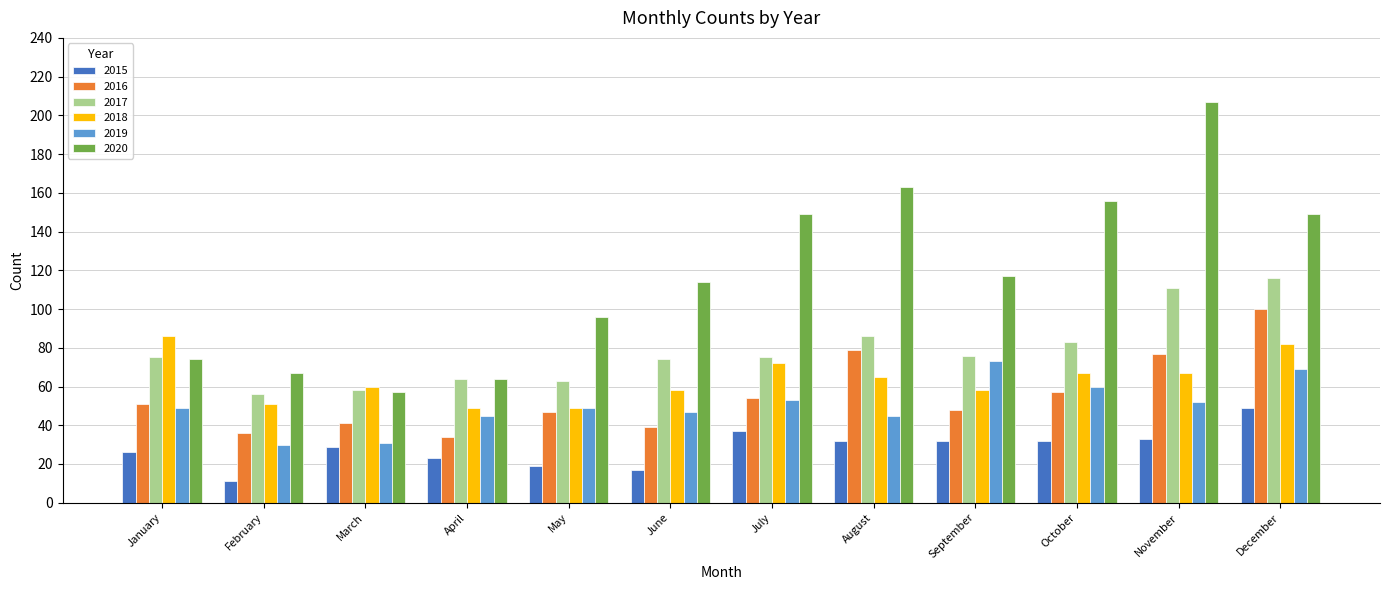

The value of 2019 at June is 29. True or false?

False